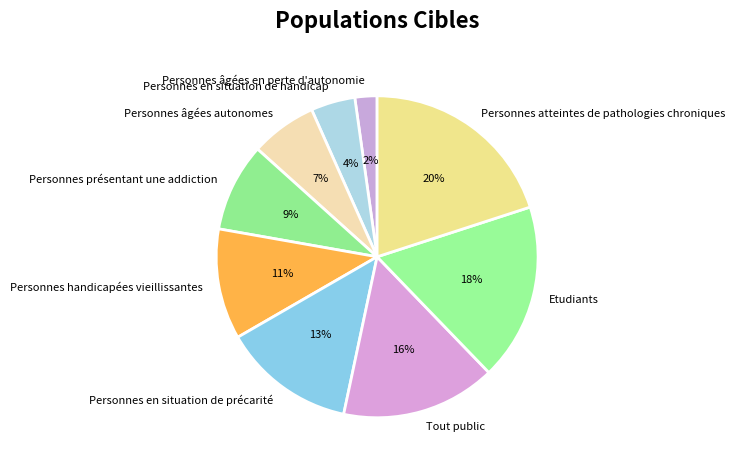

What percentage is the Personnes en situation de précarité slice, to the nearest percent?

13%